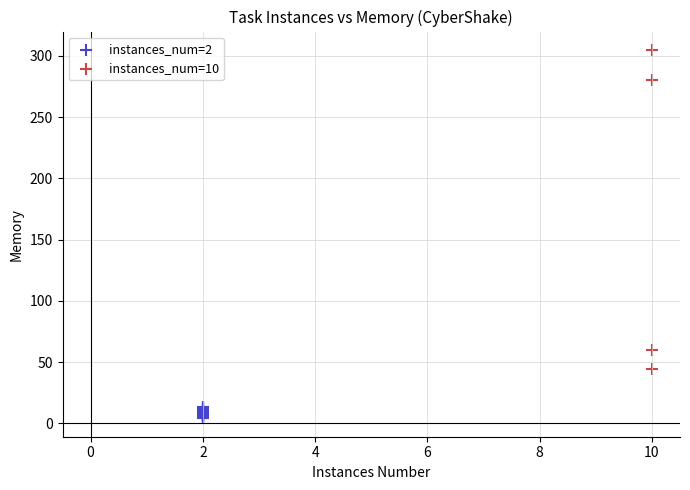

Which series contains the lowest Y value?

instances_num=2